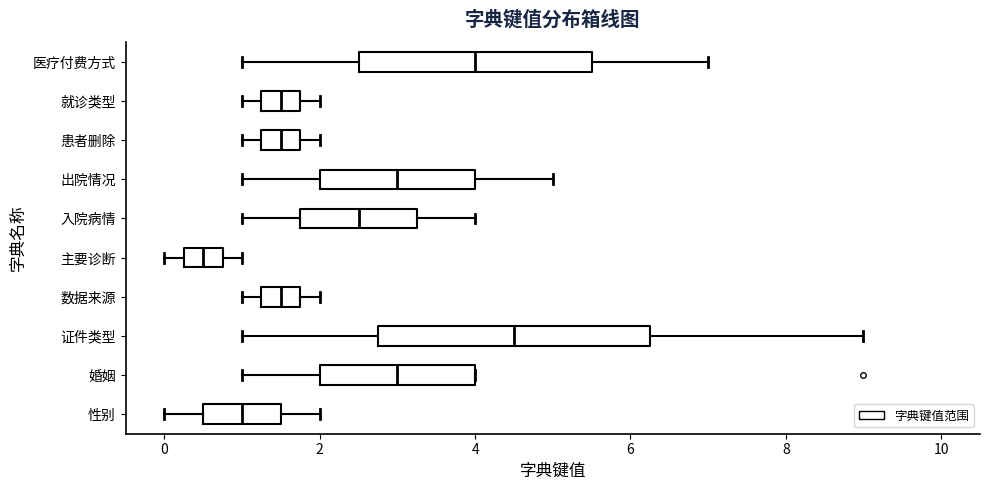

Which box's median line is the furthest to the right?

证件类型